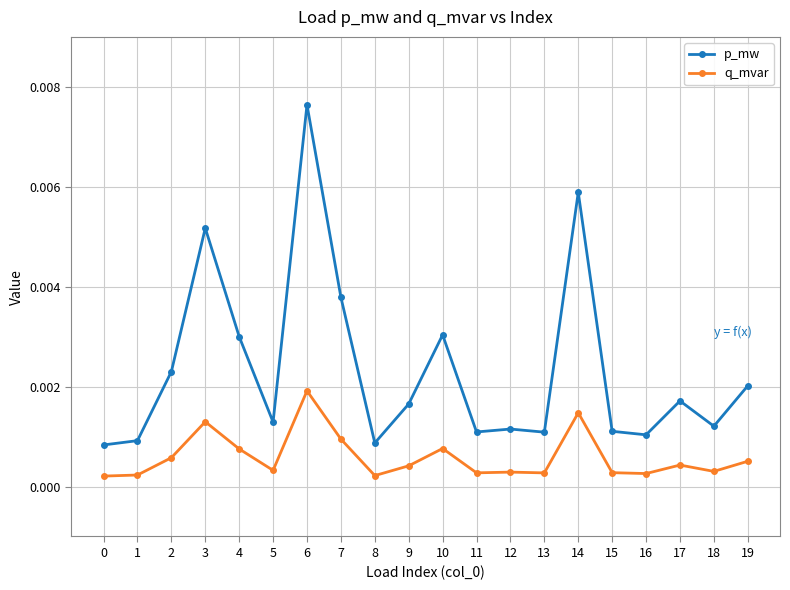

Count the p_mw values in the range 0 to 1.

20